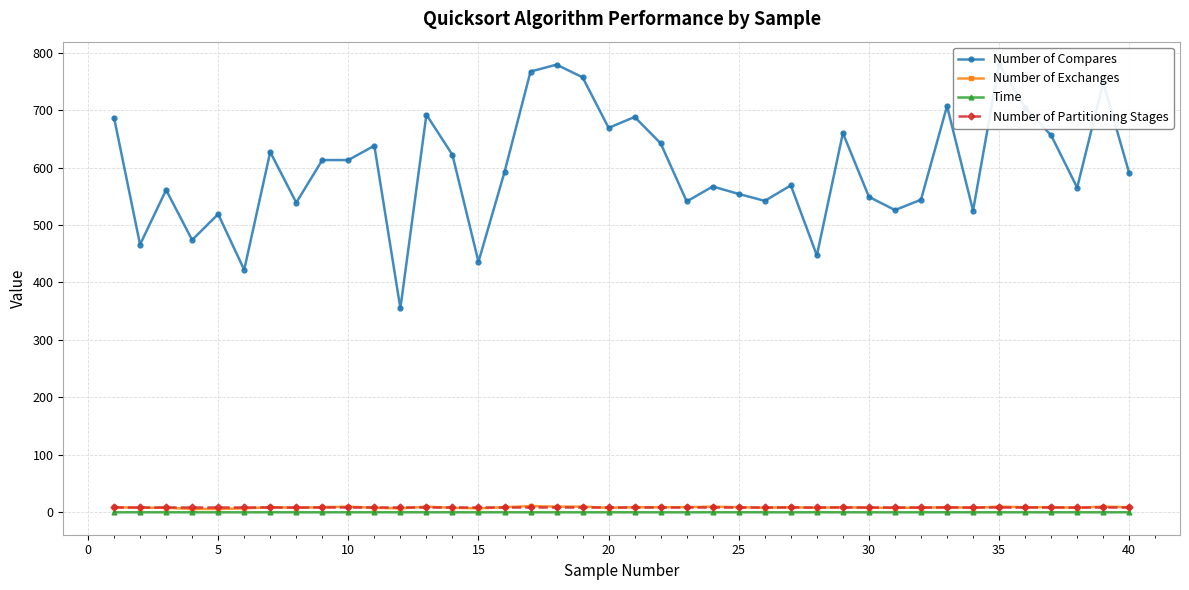

True or false: Number of Partitioning Stages and Time intersect in this chart.

False